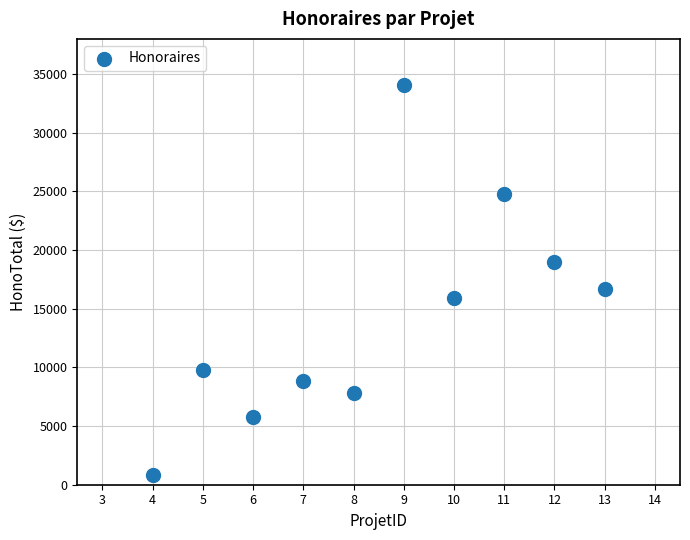

What Y value in the scatter plot is closest to 17412?

16677.5